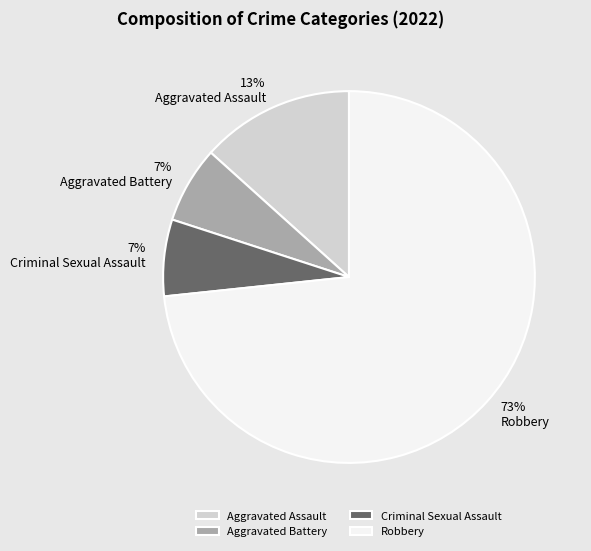

Do Aggravated Assault and Robbery together represent more than half of the pie?

Yes